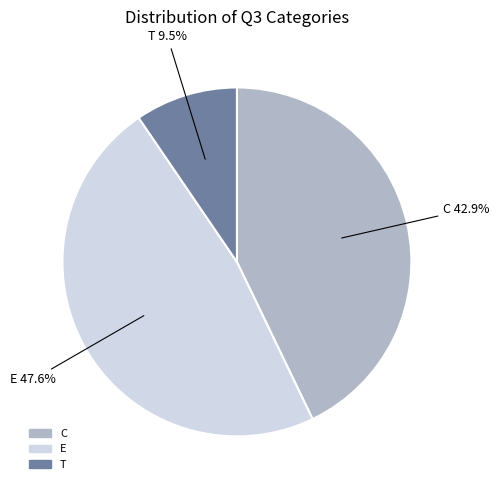

To the nearest percent, what is the difference between the largest and smallest slice percentages?

38%